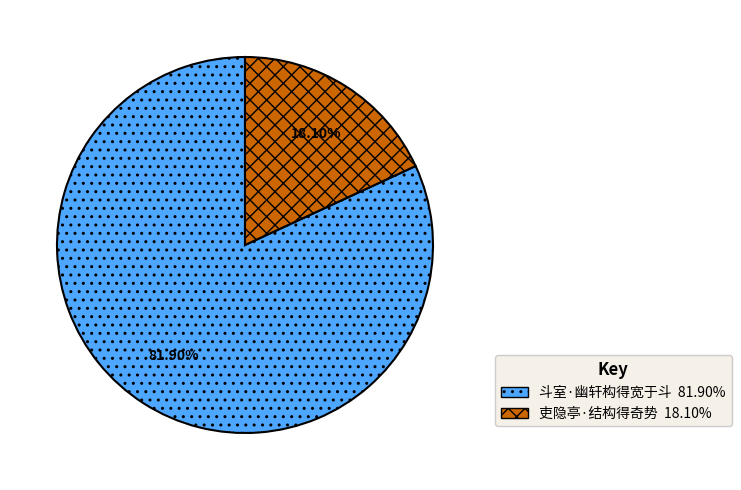

Which category has the biggest portion of the pie?

斗室·幽轩构得宽于斗